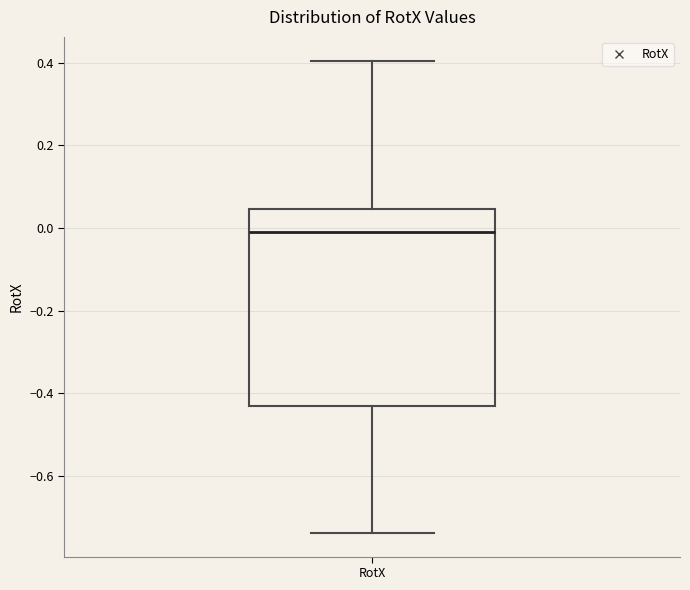

Where does the median line of the box for RotX sit on the y-axis? The values are not printed on the chart, so give them approximately, as read against the axis.

0.00